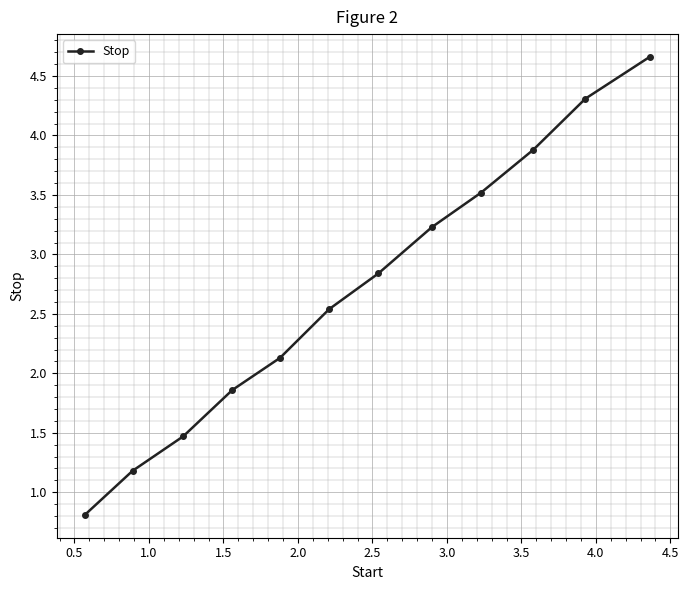

How many series are shown in this chart?

1